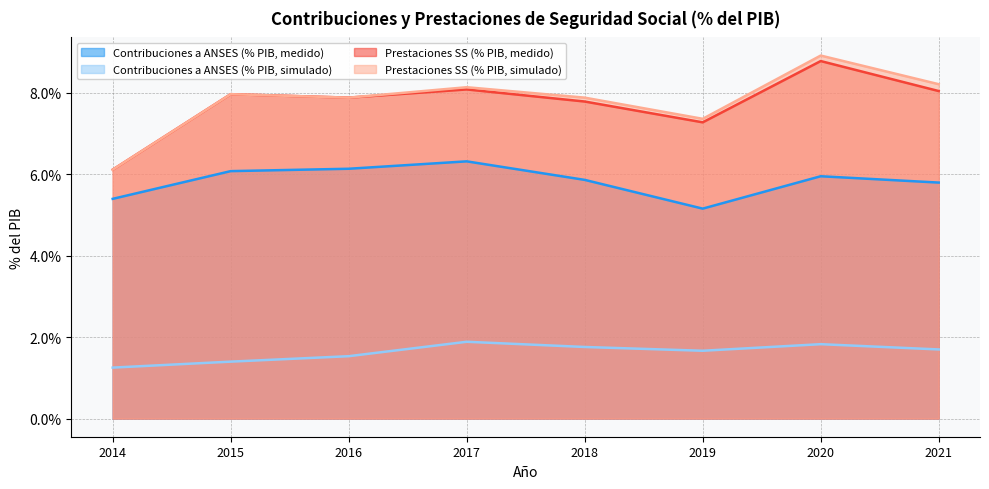

Rank the series by their maximum value, from highest to lowest.

Prestaciones SS (% PIB, simulado), Prestaciones SS (% PIB, medido), Contribuciones a ANSES (% PIB, medido), Contribuciones a ANSES (% PIB, simulado)